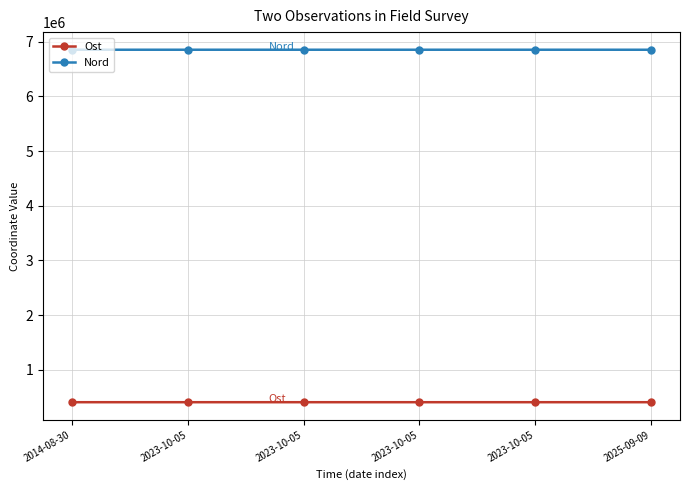

List the series in order of their peak value, highest first.

Nord, Ost